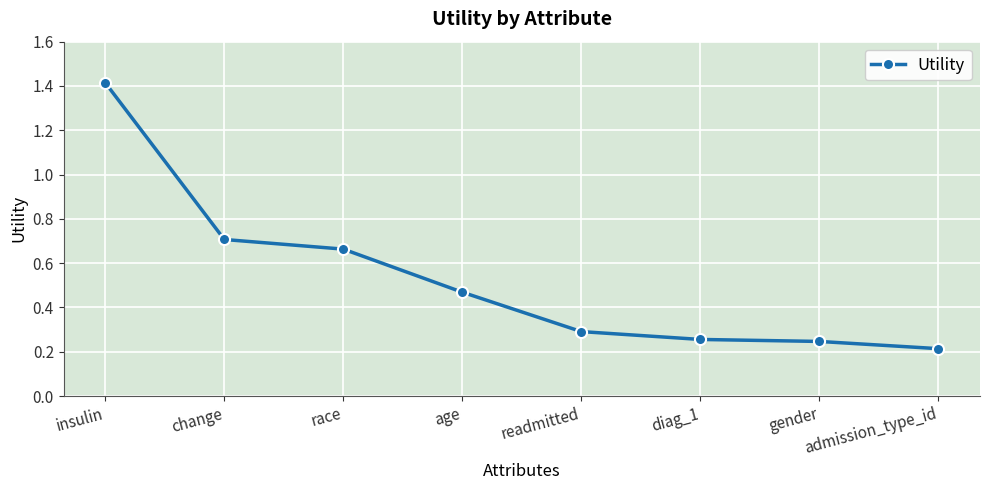

Which category has the lowest value across all series?

admission_type_id